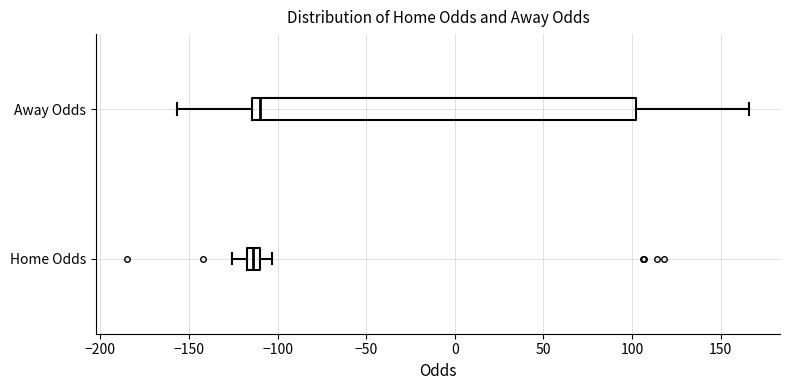

Where does the median line of the box for Away Odds sit on the x-axis? The values are not printed on the chart, so give them approximately, as read against the axis.

-110